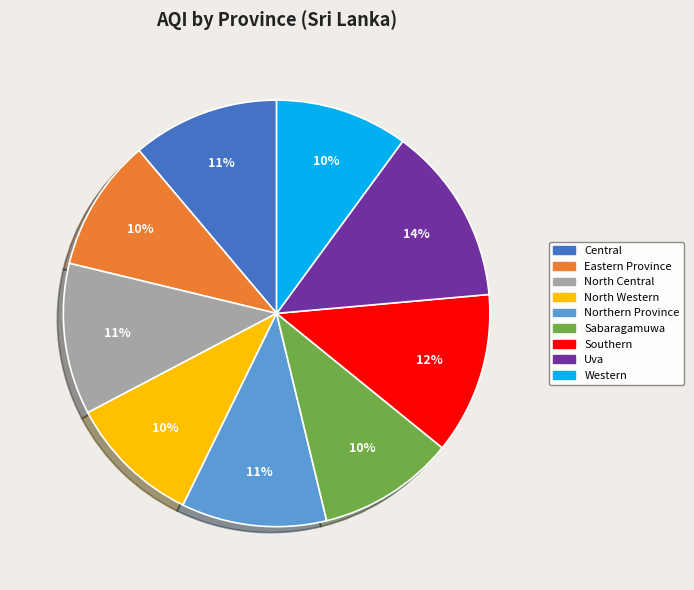

The North Central slice represents 4% of the pie. True or false?

False